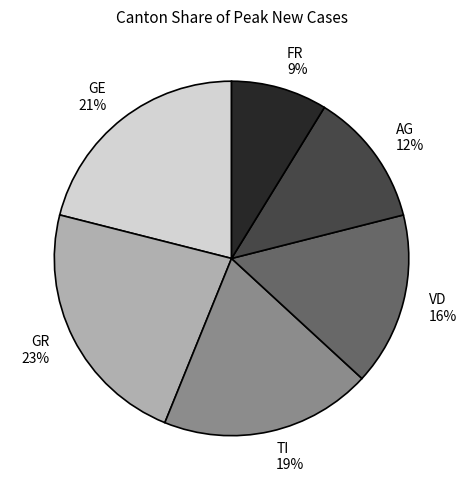

To the nearest percent, what percentage of the pie is VD?

16%